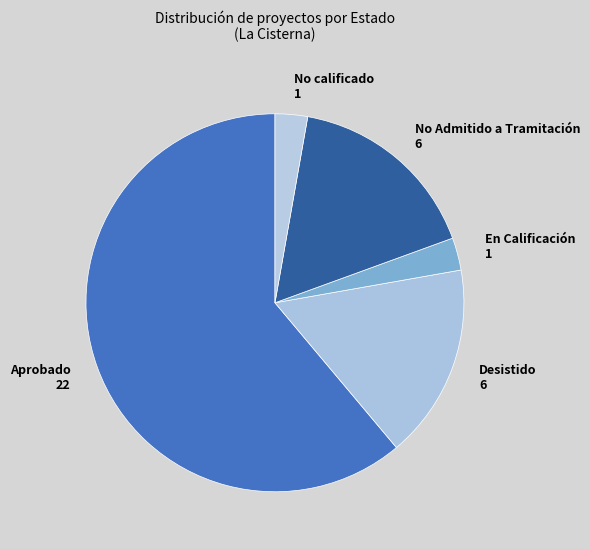

How many slices are in this pie chart?

5